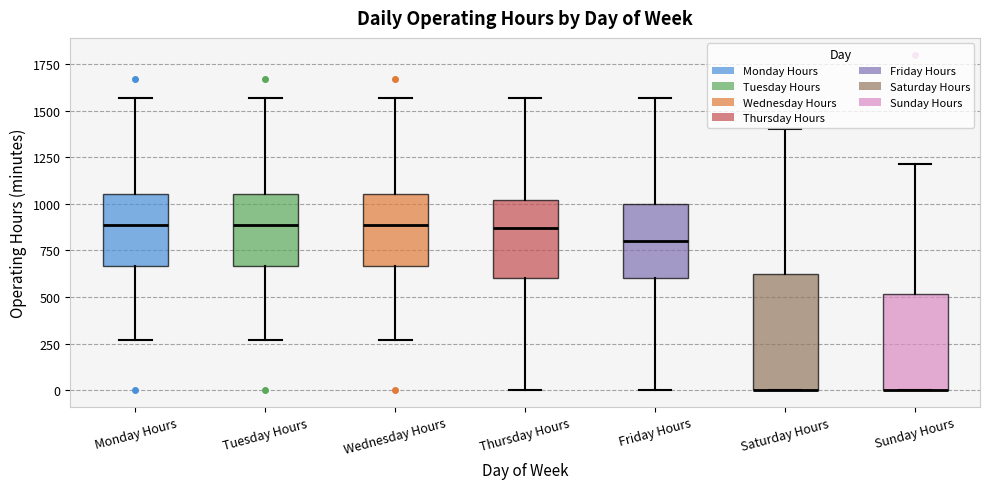

Where is the lower edge of the box for Thursday Hours on the y-axis? The values are not printed on the chart, so give them approximately, as read against the axis.

600